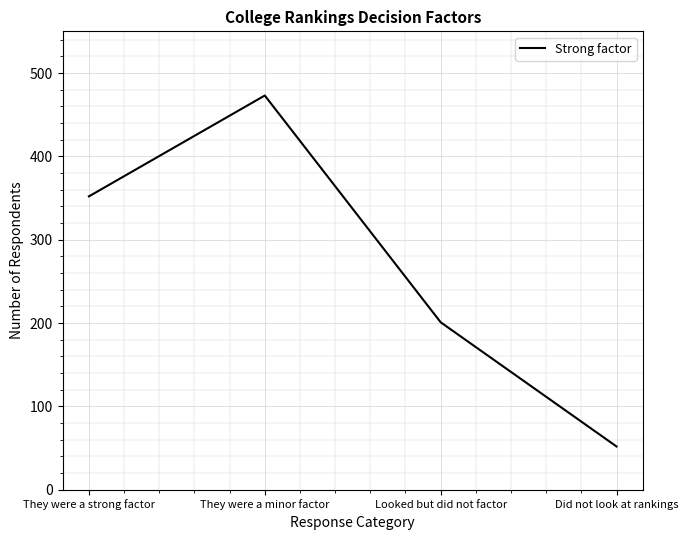

At which category does the chart reach its peak across all series?

They were a minor factor